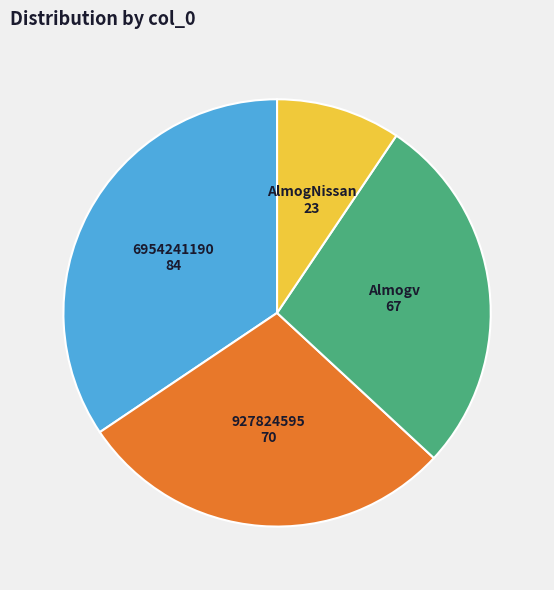

What is the smallest slice in the pie chart?

AlmogNissan